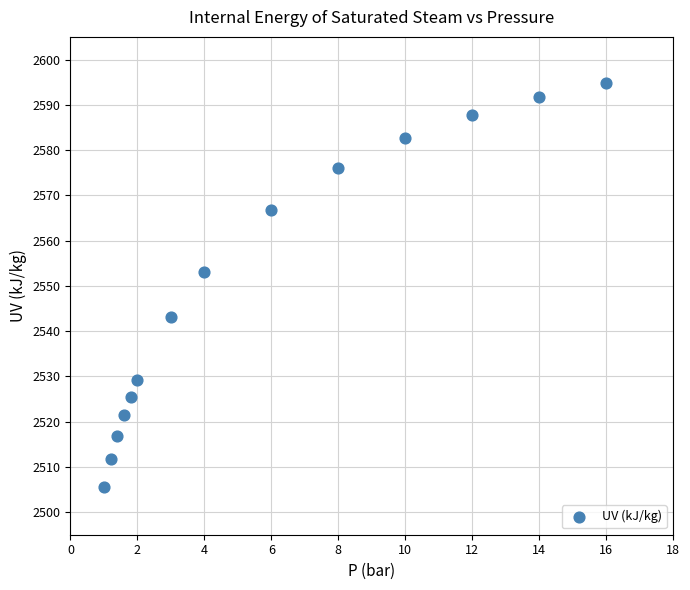

What Y value in the scatter plot is closest to 2550?

2553.1